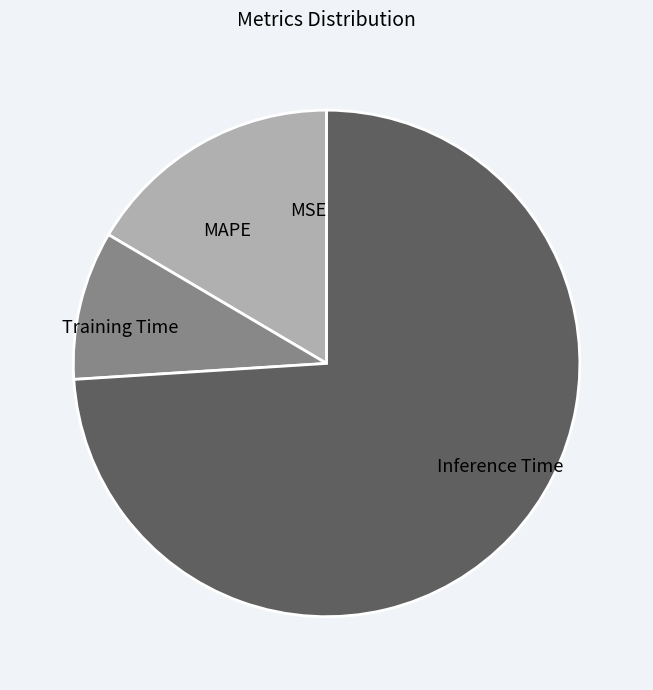

What is the largest slice in the pie chart?

Inference Time